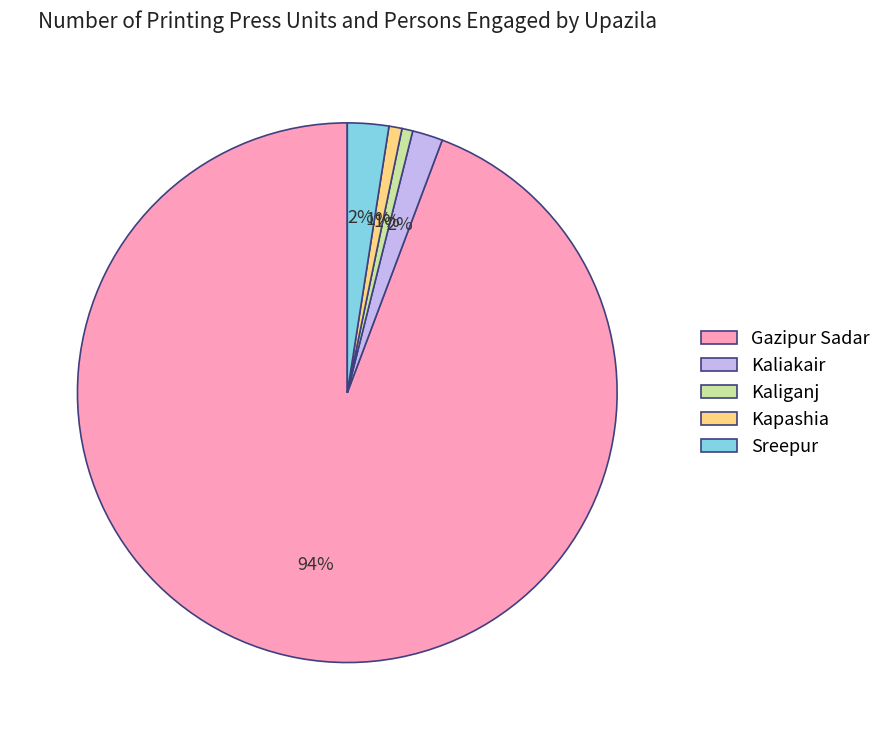

Which slice represents more than half of the pie?

Gazipur Sadar